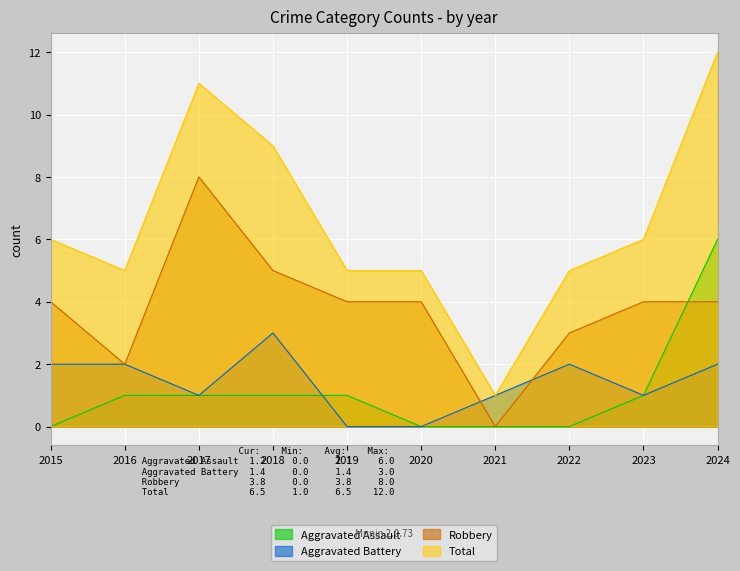

True or false: Robbery and Aggravated Battery intersect in this chart.

True